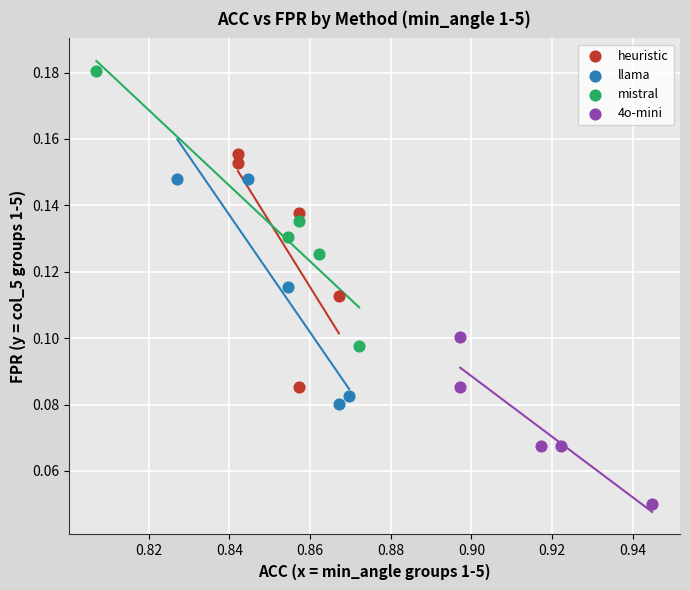

Which series has the largest Y range (max minus min)?

mistral